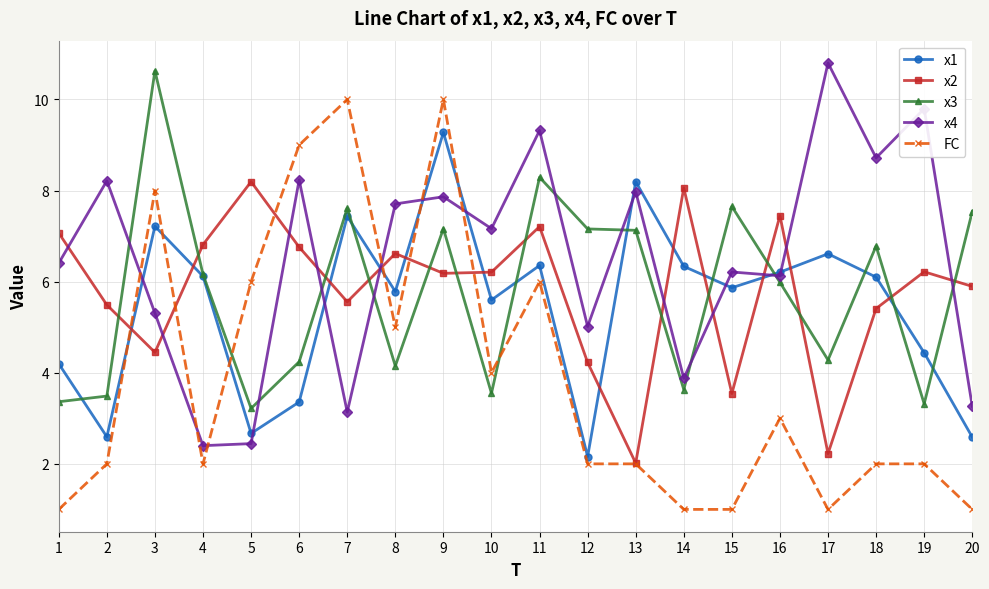

How many lines are shown in the chart?

5